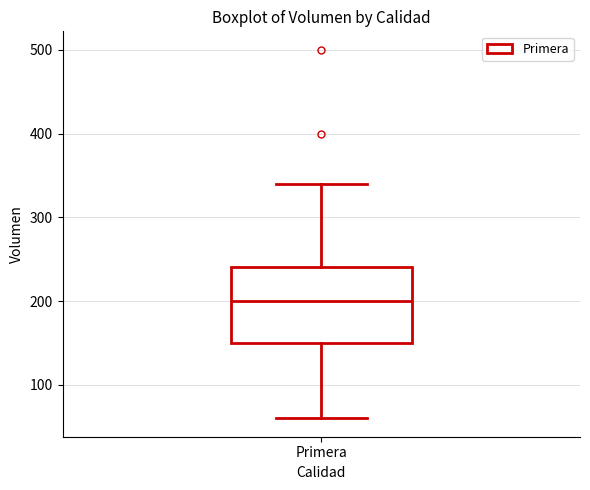

Where does the lower whisker of the box for Primera end on the y-axis? The values are not printed on the chart, so give them approximately, as read against the axis.

60